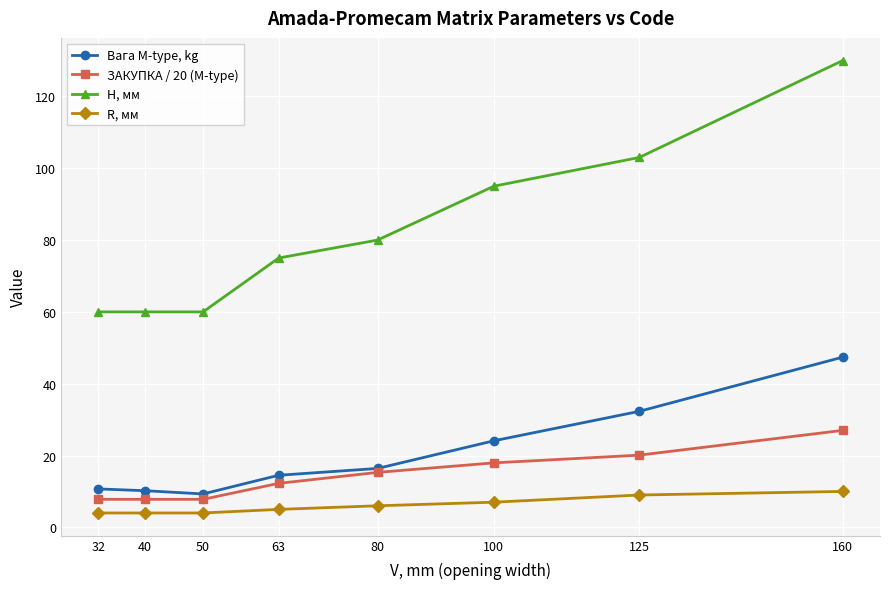

True or false: H, мм and ЗАКУПКА / 20 (M-type) cross at least once.

False